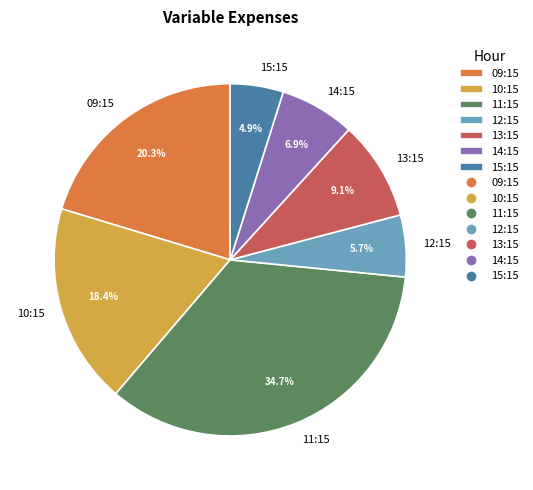

To the nearest percent, what is the difference between the 15:15 and 13:15 slice percentages?

4%